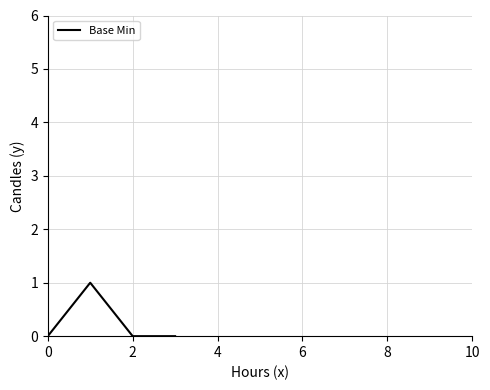

Count the number of categories in the chart.

4